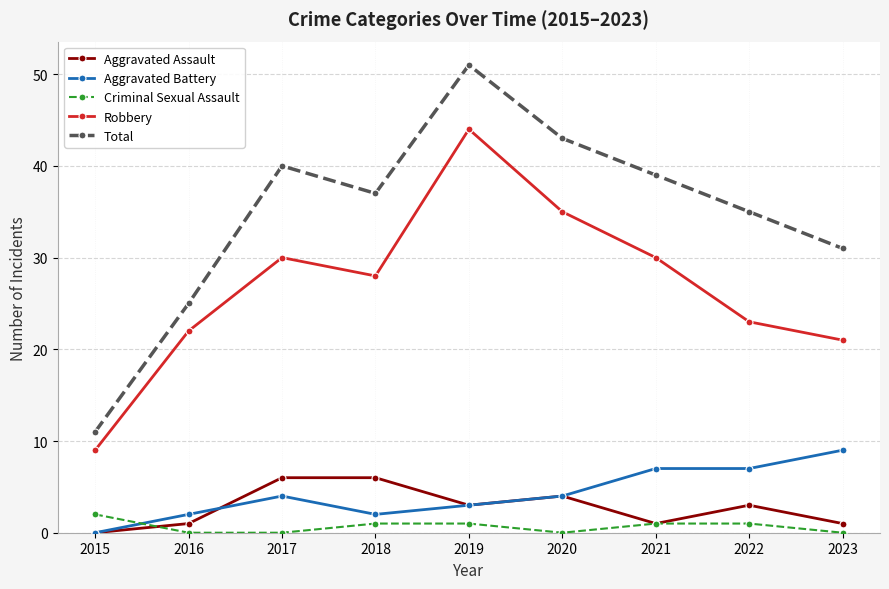

Between which two adjacent categories do Criminal Sexual Assault and Aggravated Assault first intersect?

2015 and 2016